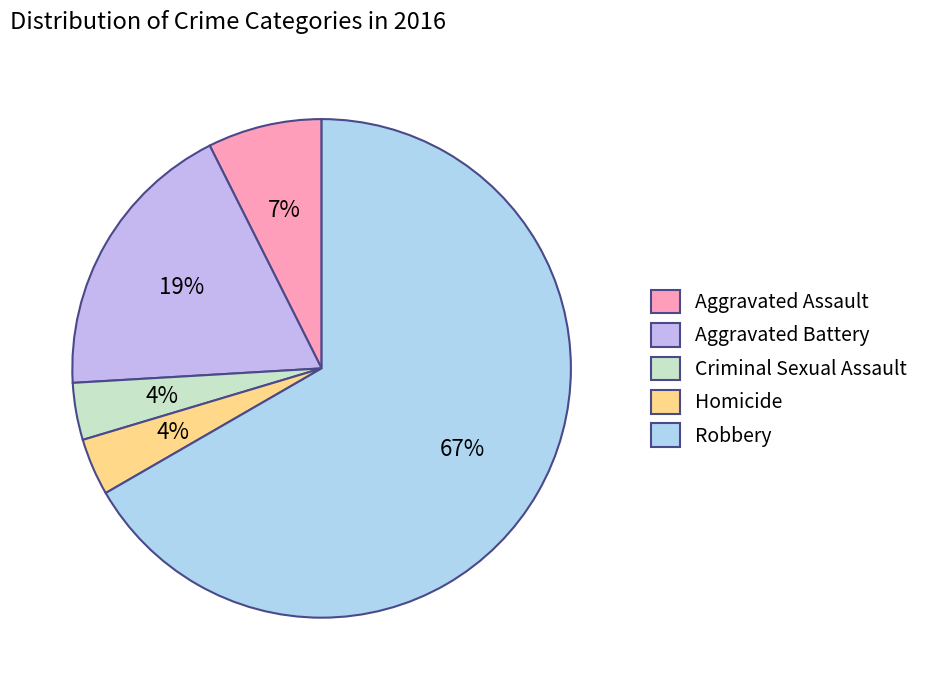

What is the ratio of the value at Aggravated Battery to the value at Aggravated Assault?

2.5